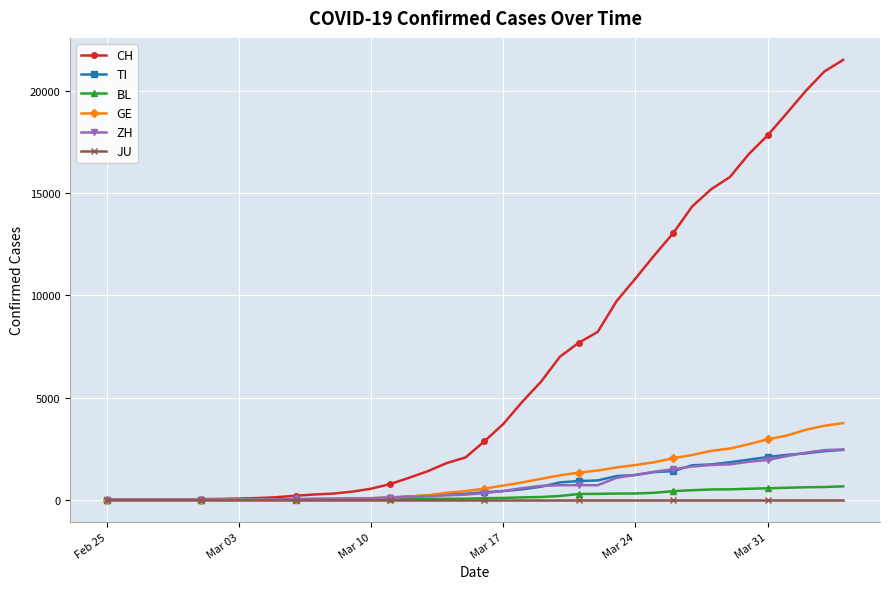

What is the greatest value displayed?

21530